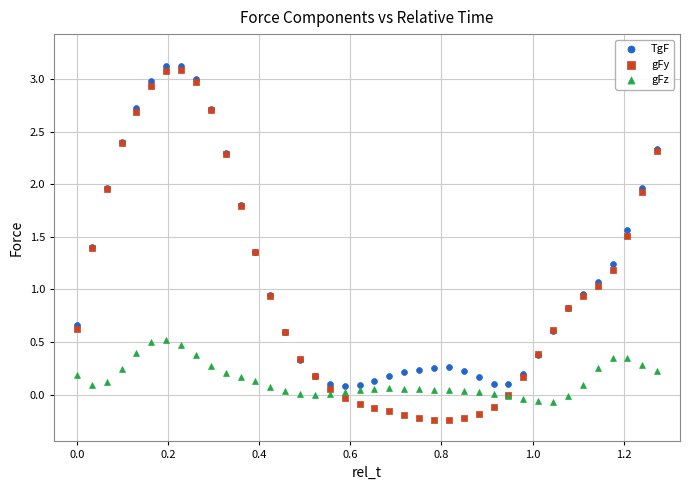

Which series contains the lowest Y value?

gFy